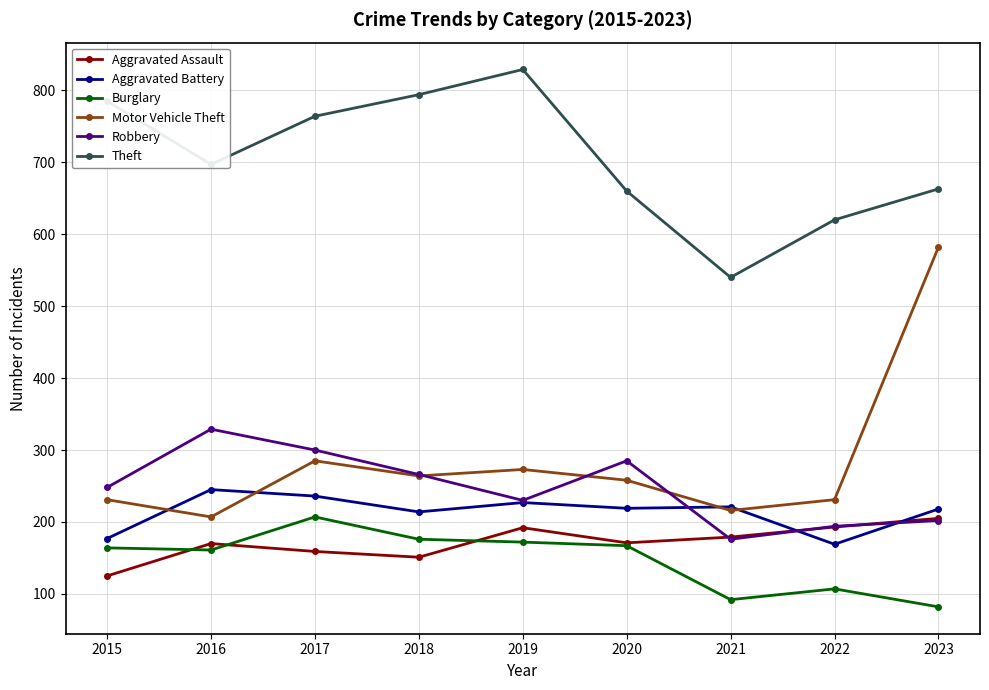

How many lines are shown in the chart?

6